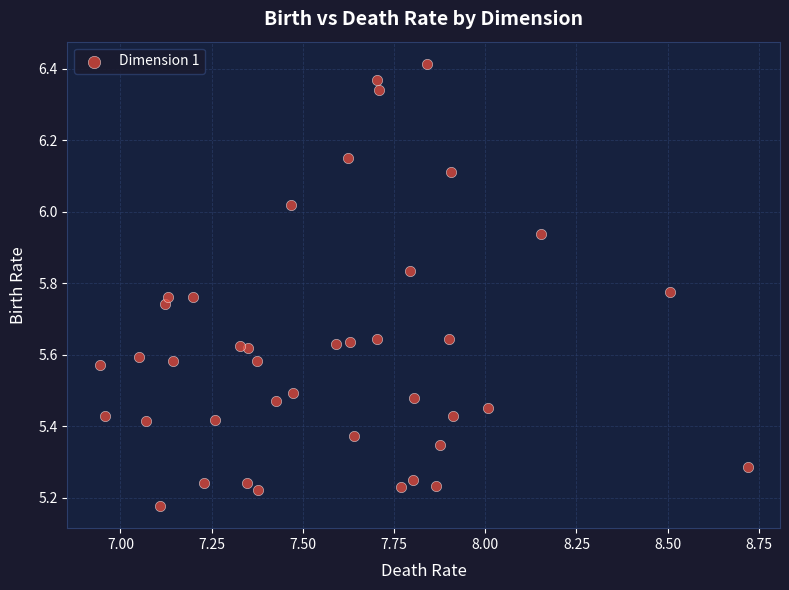

What is the range of Y values (max minus min)?

1.2